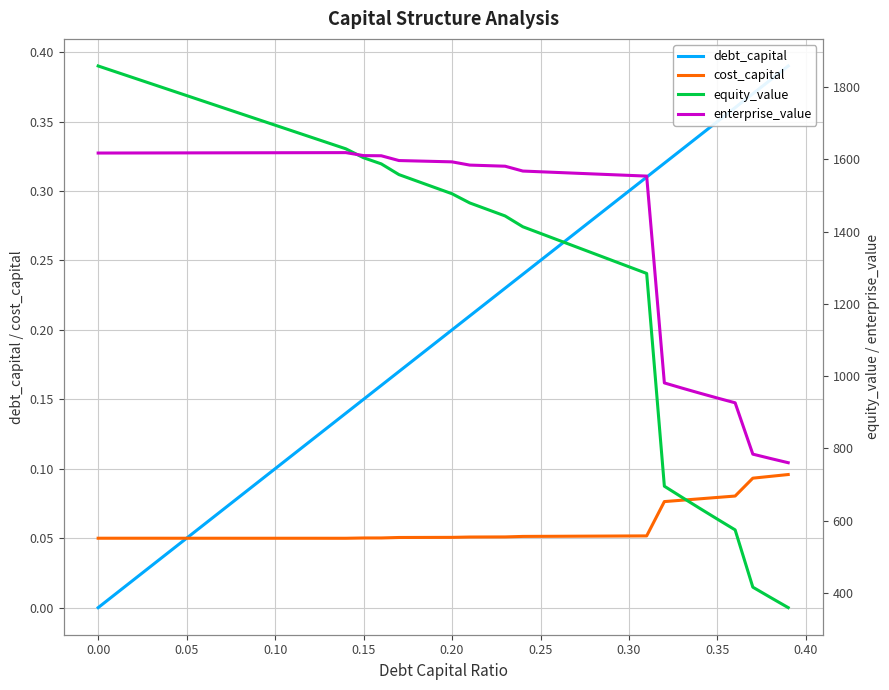

The value of cost_capital at 0.20 is 0.0. True or false?

False